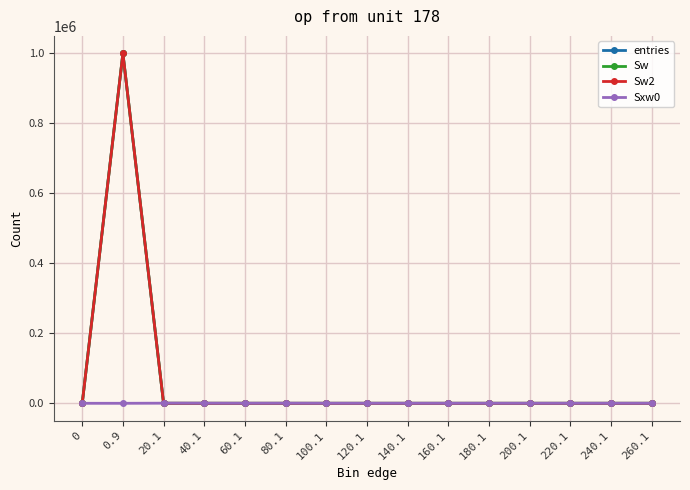

At which category is the sum across all series the highest?

0.9